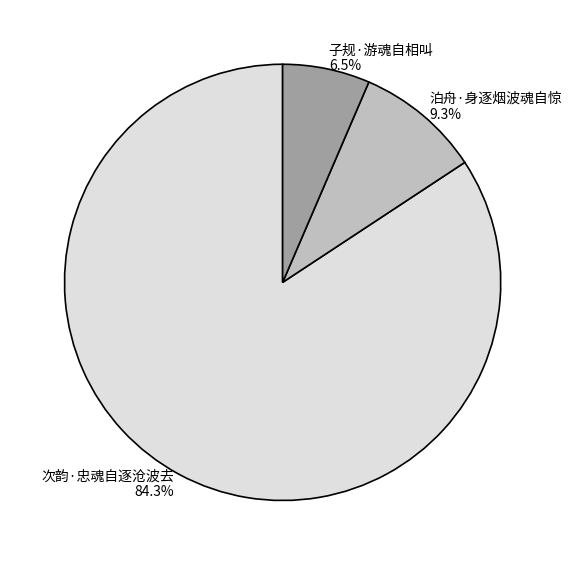

Is 次韵·忠魂自逐沧波去 the majority of the pie?

Yes